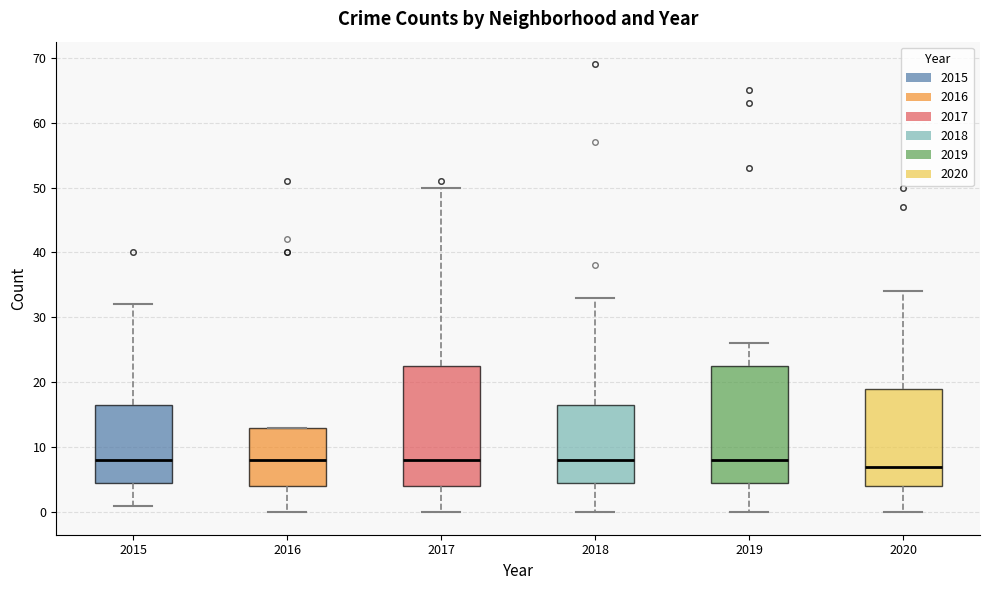

Reading left to right, transcribe this box plot: for each box, give where its median line is, the range the box spans, and where its two whiskers end, as read against the y-axis. The values are not printed on the chart, so give them approximately, as read against the axis.

2015: median 8, box 5 to 17, whiskers 1 to 32
2016: median 8, box 4 to 13, whiskers 0 to 13
2017: median 8, box 4 to 23, whiskers 0 to 50
2018: median 8, box 5 to 17, whiskers 0 to 33
2019: median 8, box 5 to 23, whiskers 0 to 26
2020: median 7, box 4 to 19, whiskers 0 to 34